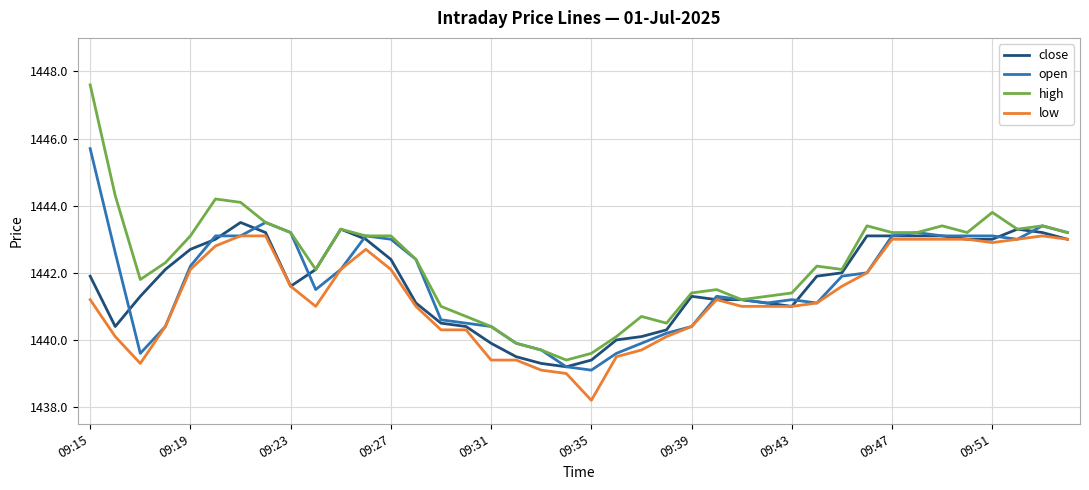

What is the maximum value for open?

1445.7